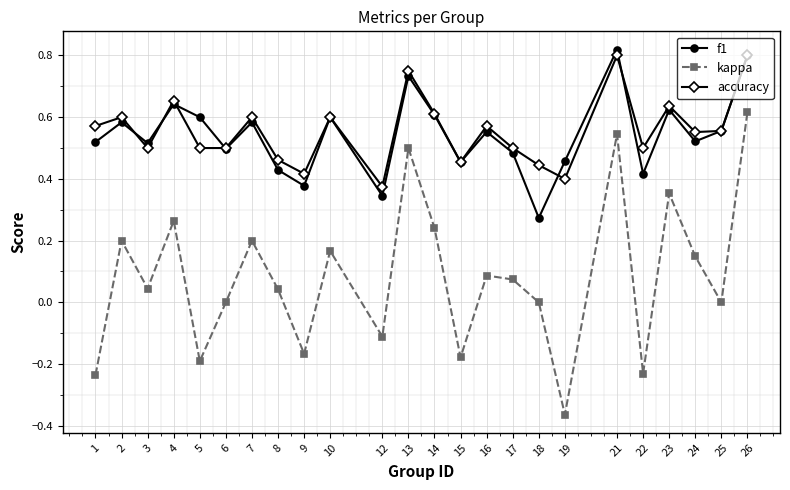

Which series changed the most between 9 and 10?

kappa